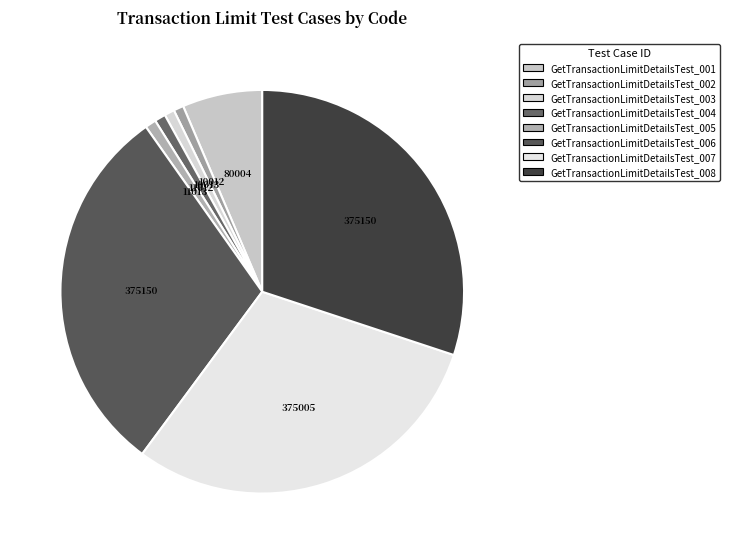

Rank the categories by value from lowest to highest.

GetTransactionLimitDetailsTest_002, GetTransactionLimitDetailsTest_003, GetTransactionLimitDetailsTest_004, GetTransactionLimitDetailsTest_005, GetTransactionLimitDetailsTest_001, GetTransactionLimitDetailsTest_007, GetTransactionLimitDetailsTest_006, GetTransactionLimitDetailsTest_008